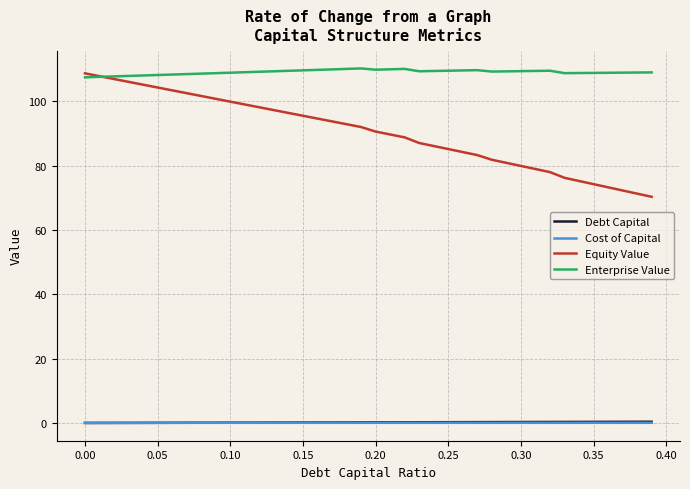

Which series has the largest range (max minus min)?

Equity Value